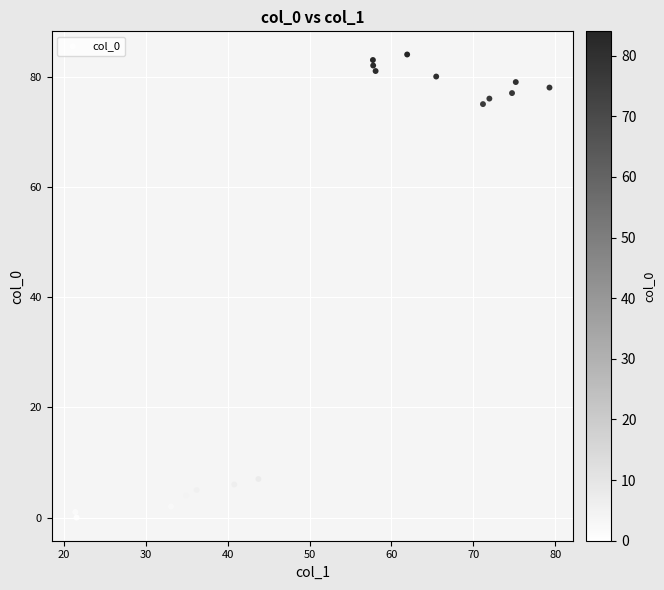

What is the range of Y values (max minus min)?

84